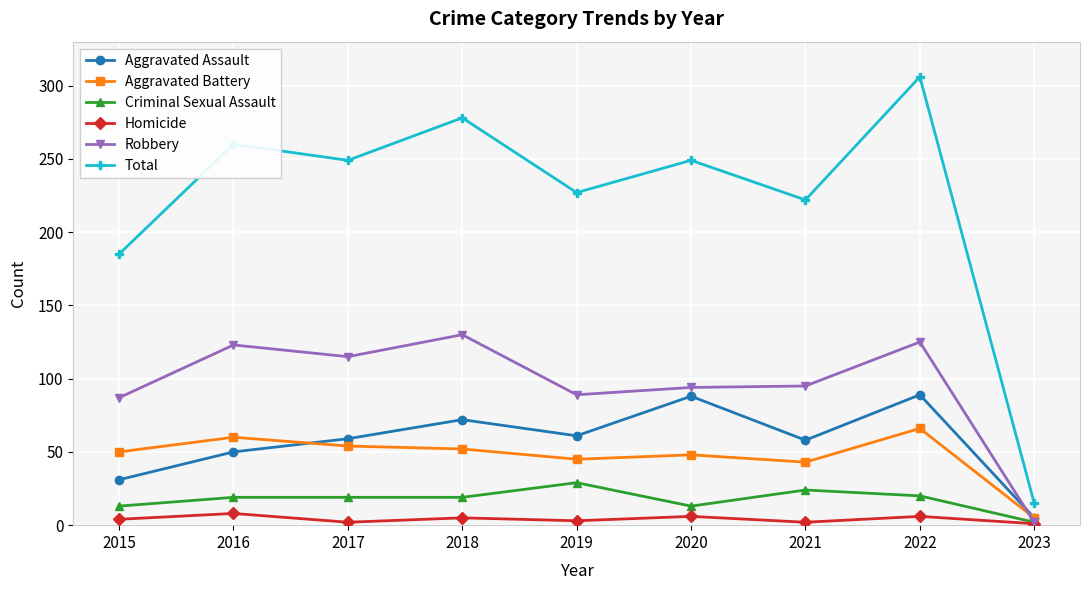

Which label corresponds to the largest value in the chart?

2022